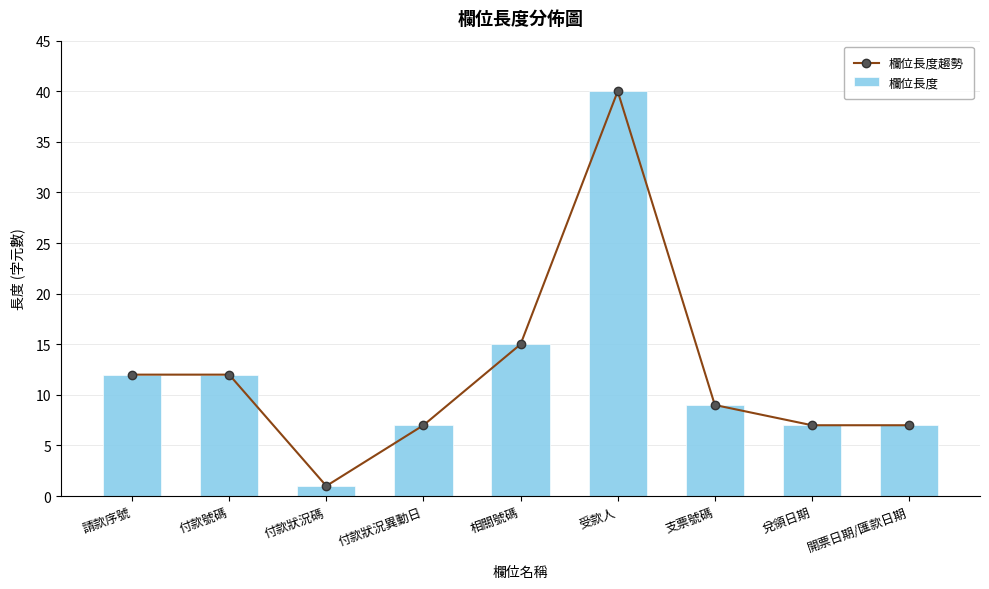

At how many categories does at least one series exceed 26?

1